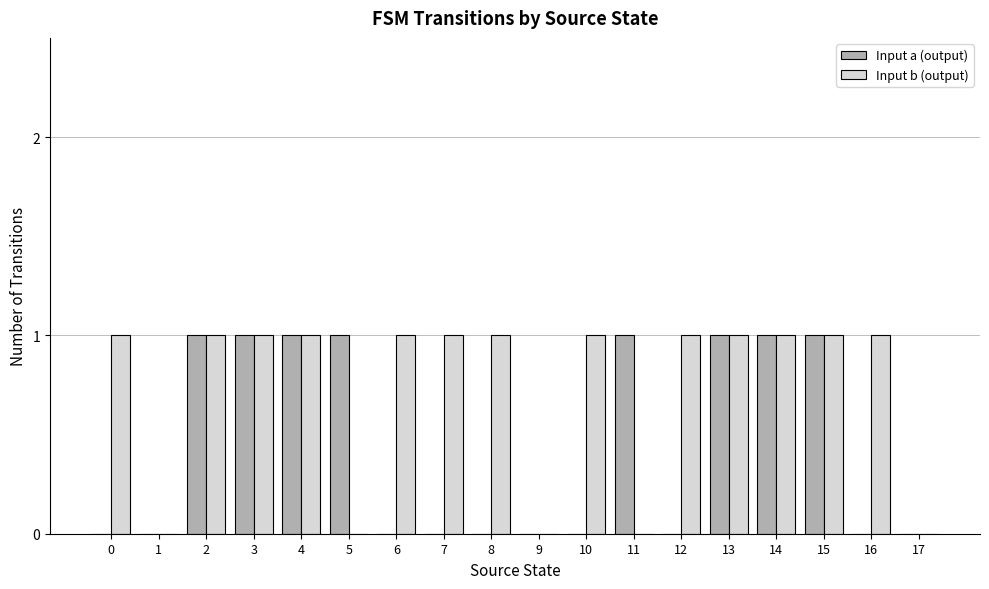

How many groups of bars are there?

18